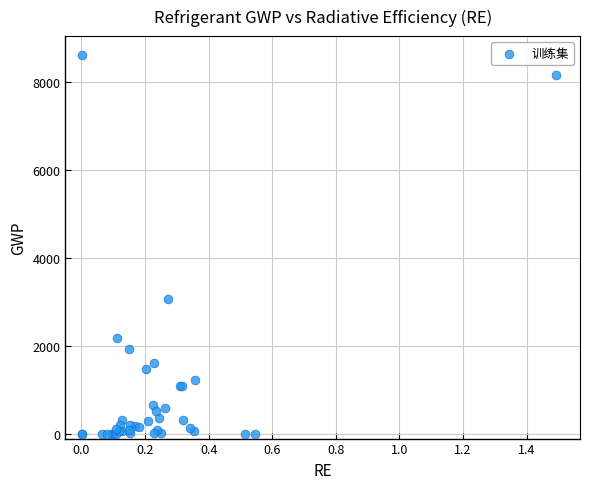

What Y value in the scatter plot is closest to 4305?

3060.0